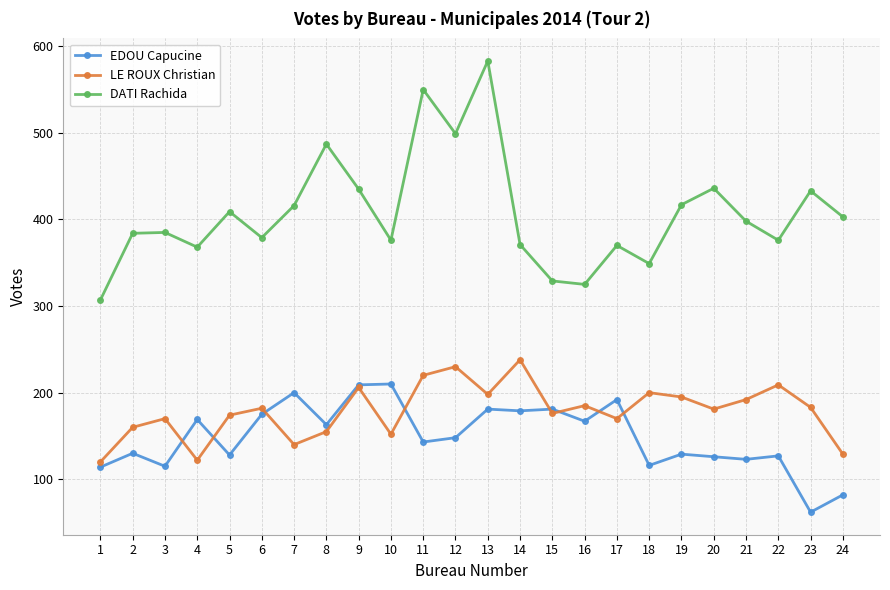

What is the difference between the second highest and second lowest values in the LE ROUX Christian series?

108